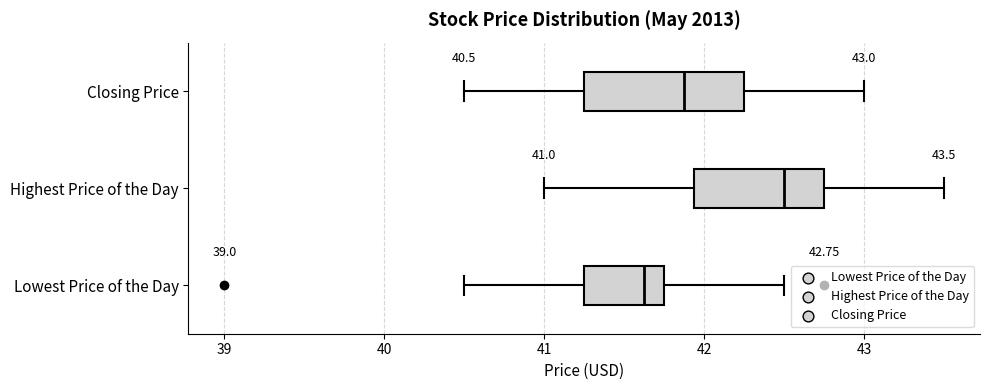

Comparing the boxes themselves (not the whiskers), which one is the widest?

Closing Price